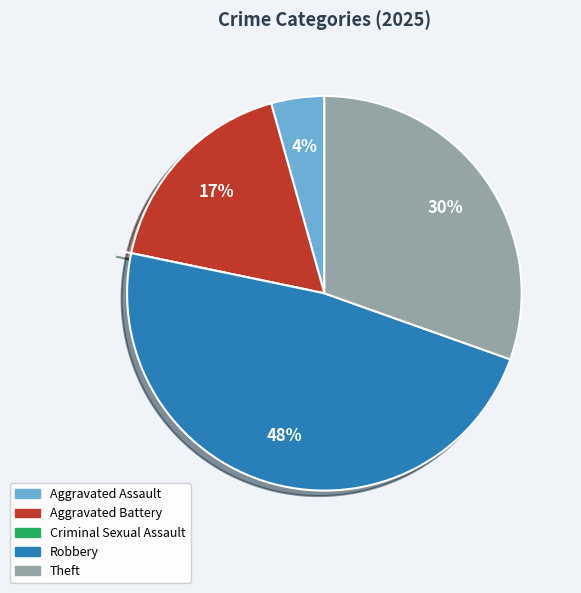

True or false: Robbery accounts for 56% of the total.

False